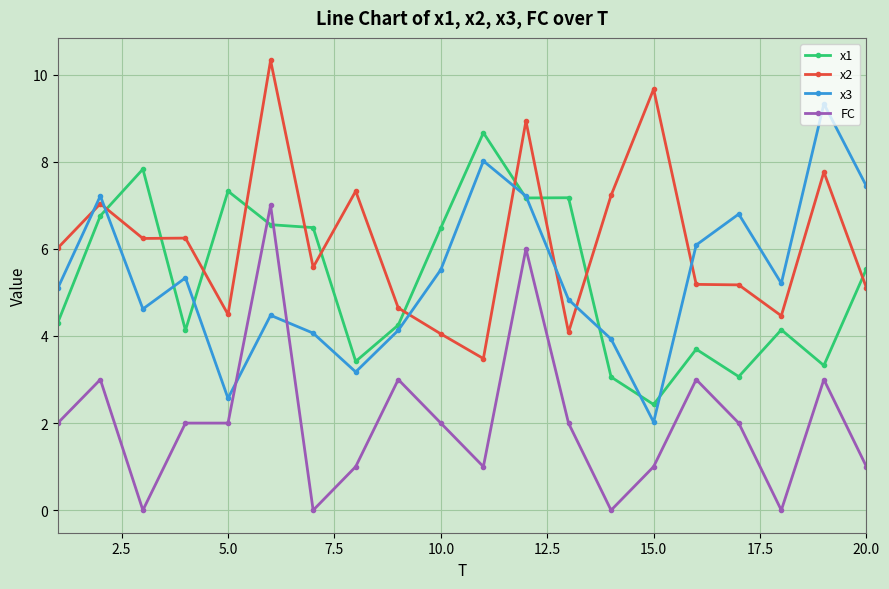

True or false: x1 and x2 intersect in this chart.

True